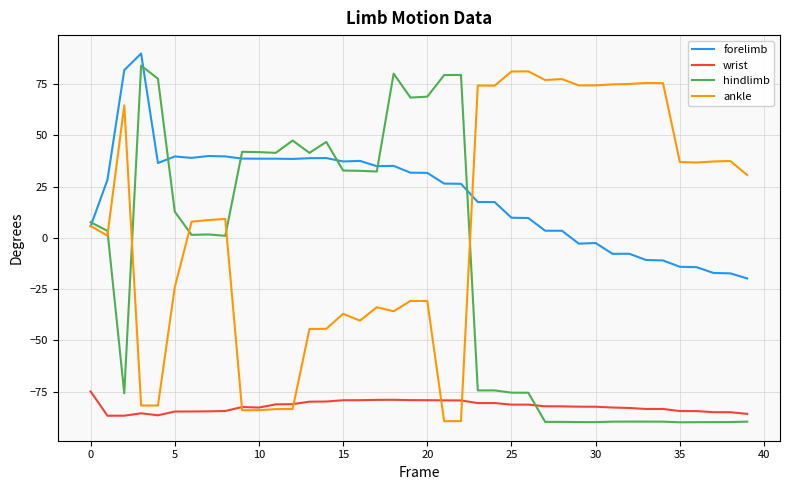

What is the maximum value shown in the chart?

89.9